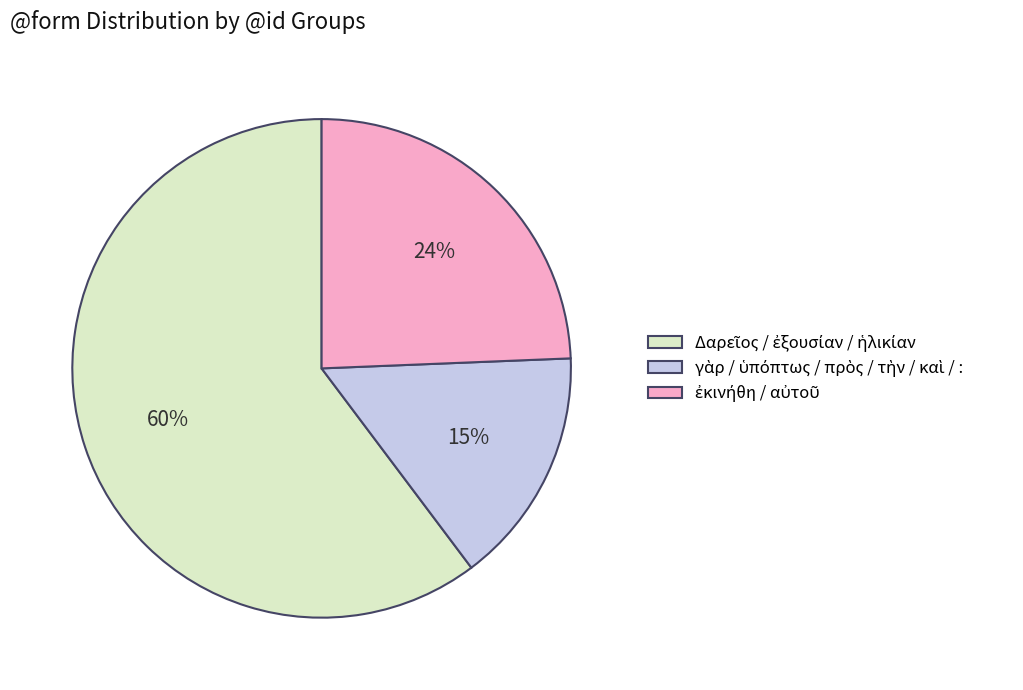

To the nearest percent, what is the average slice percentage?

33%